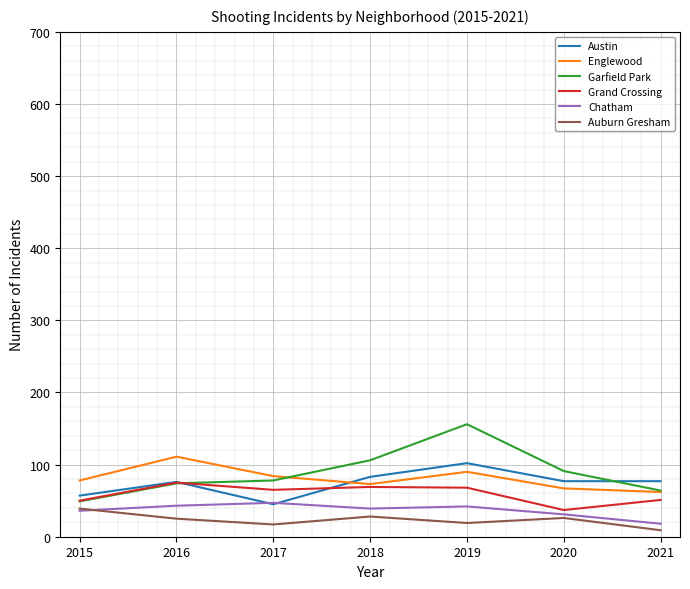

Where is the first local minimum for Austin?

2017